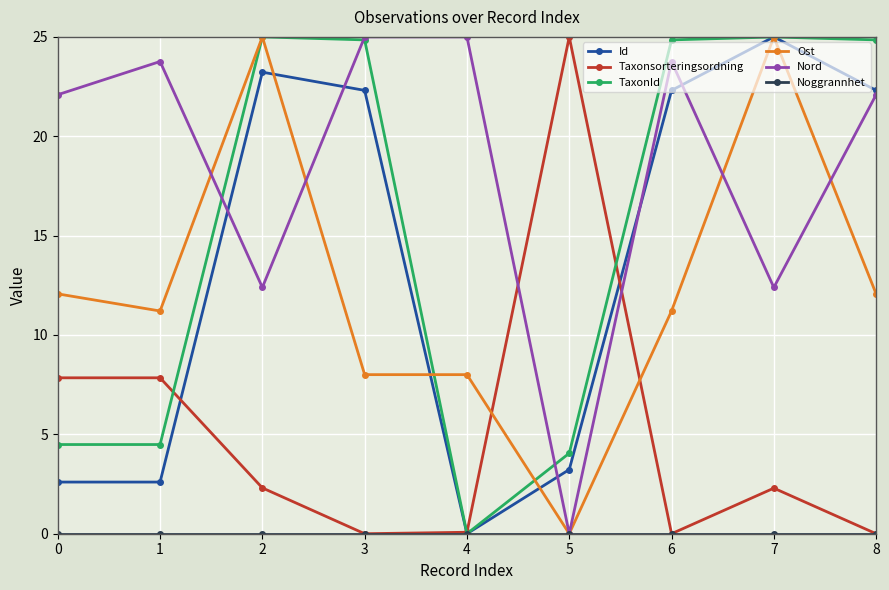

What is the difference between the Ost values at 3 and 1?

3.2